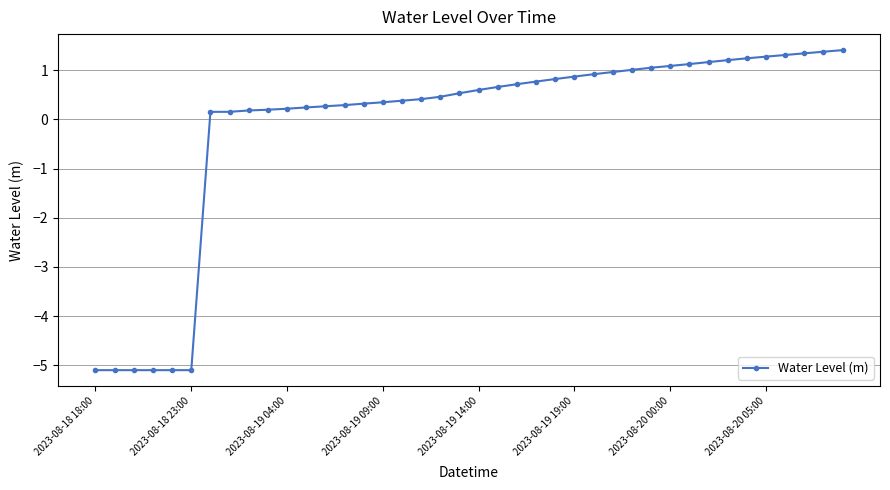

What is the difference between the maximum and minimum values?

6.5